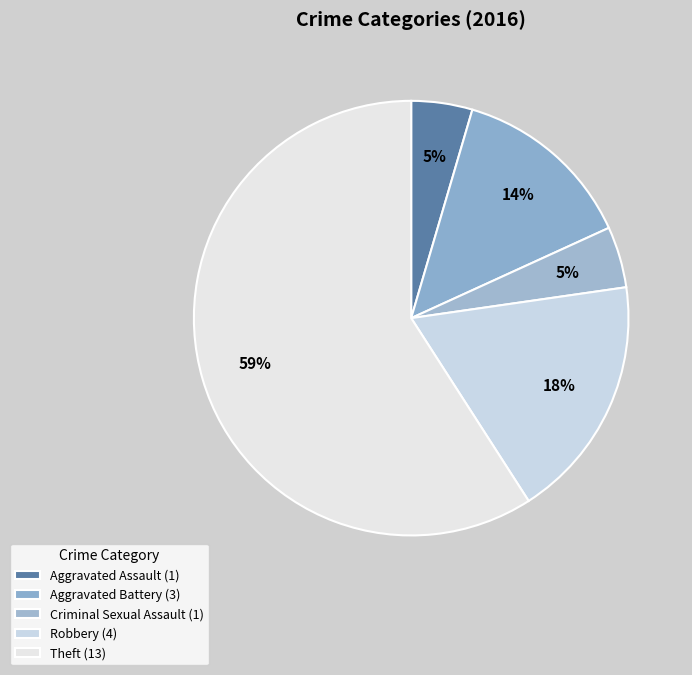

To the nearest percent, what is the difference between the largest and smallest slice percentages?

55%